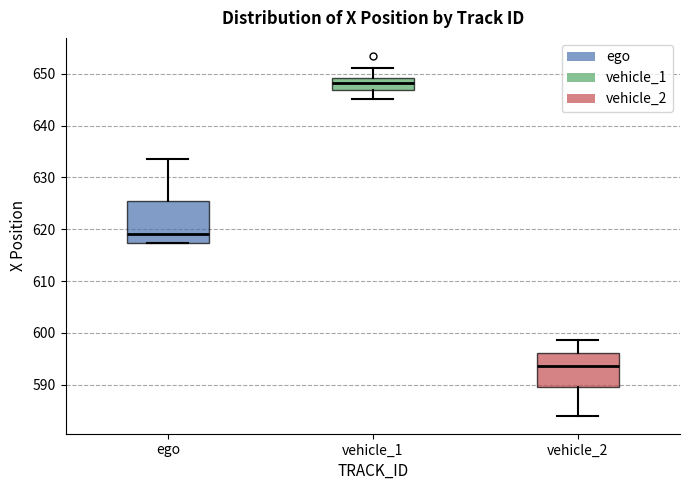

Comparing the boxes themselves (not the whiskers), which one is the tallest?

ego